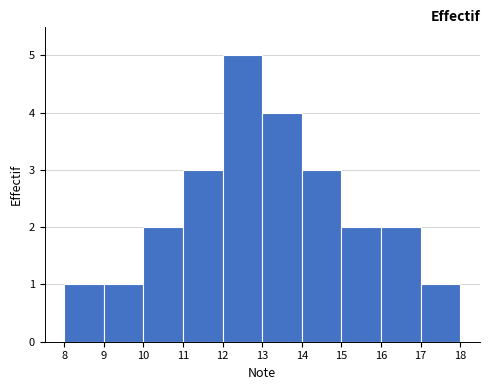

Reading left to right, list every bar in this chart as the range it spans on the x-axis followed by its height. The values are not printed on the chart, so give them approximately, as read against the axis.

8 to 9: 1
9 to 10: 1
10 to 11: 2
11 to 12: 3
12 to 13: 5
13 to 14: 4
14 to 15: 3
15 to 16: 2
16 to 17: 2
17 to 18: 1